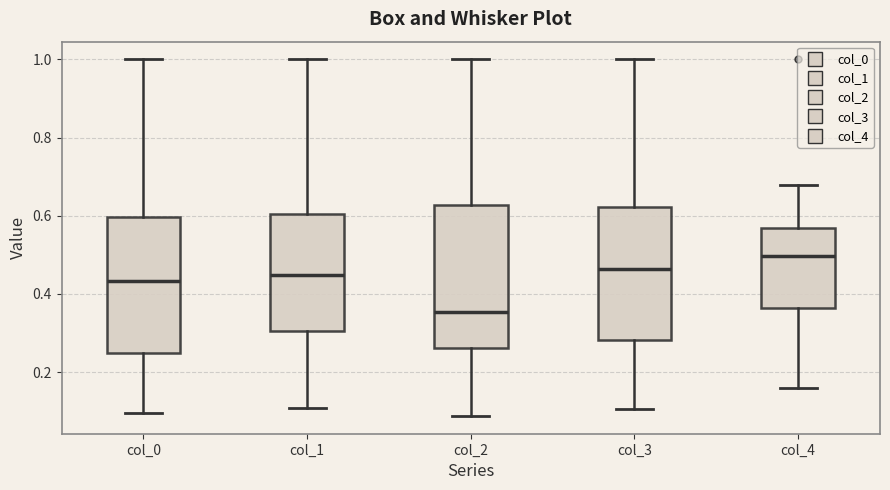

Where does the median line of the box for col_4 sit on the y-axis? The values are not printed on the chart, so give them approximately, as read against the axis.

0.50